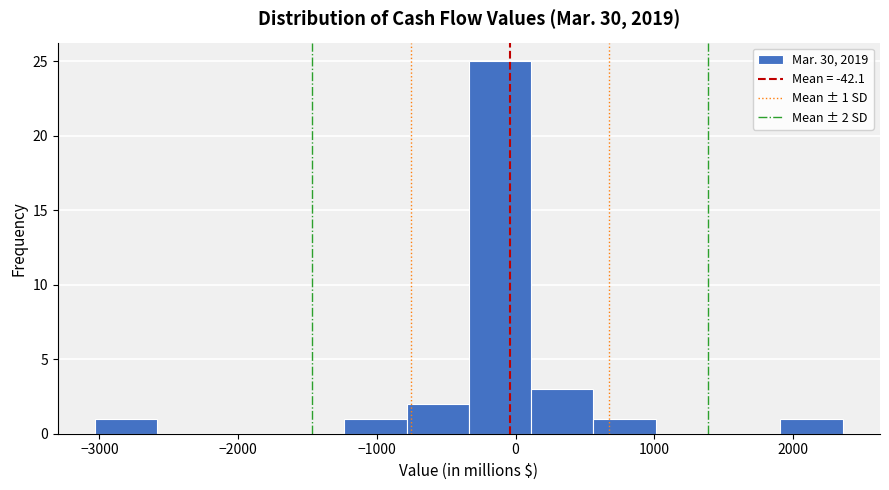

Over which range of the x-axis is the bar tallest?

-300 to 100